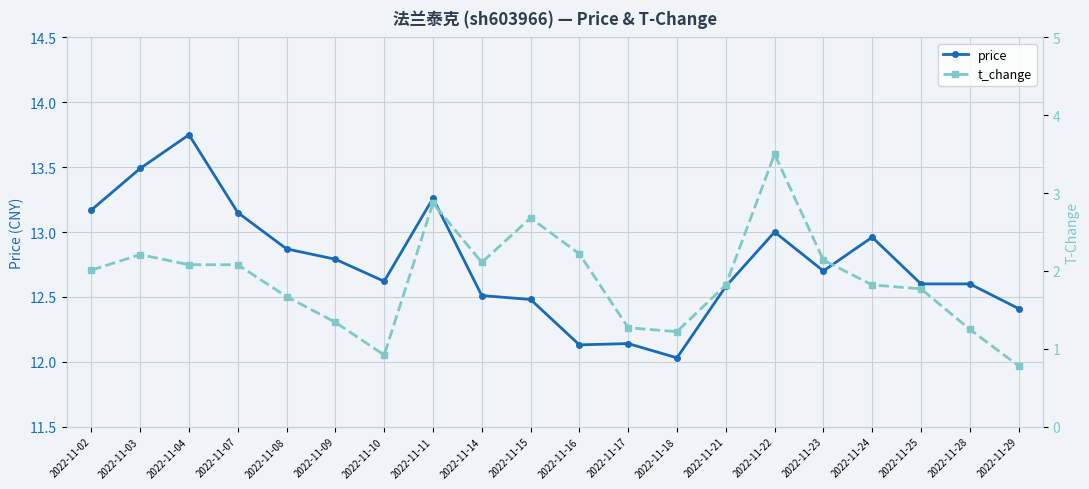

Rank the series at 2022-11-08 from highest to lowest value.

price, t_change